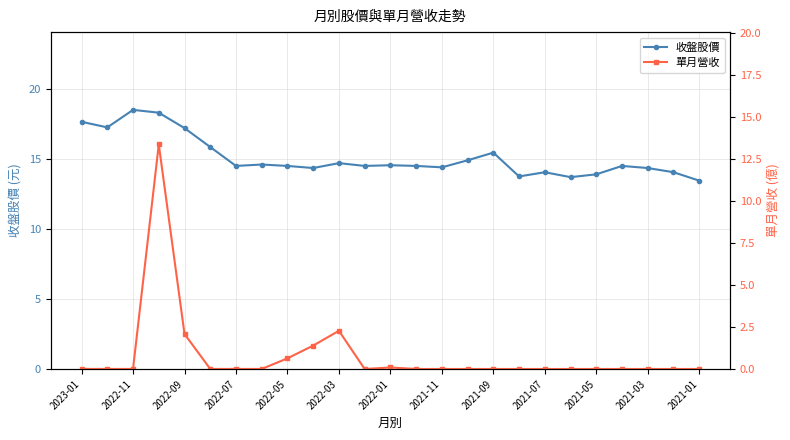

The value of 收盤股價 at 2022-09 is 17.2. True or false?

True